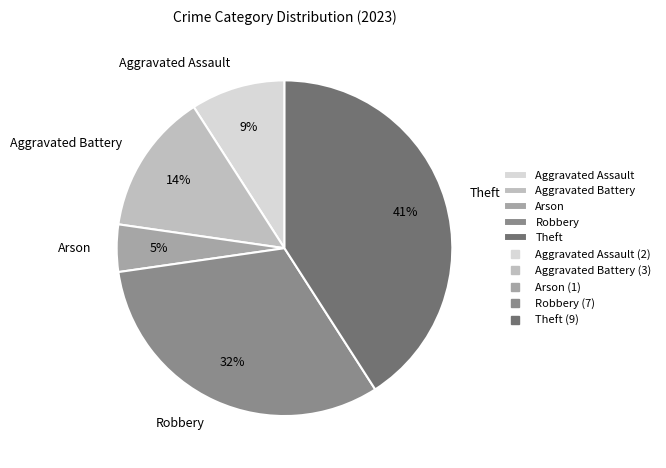

Do Aggravated Battery and Theft together represent more than half of the pie?

Yes